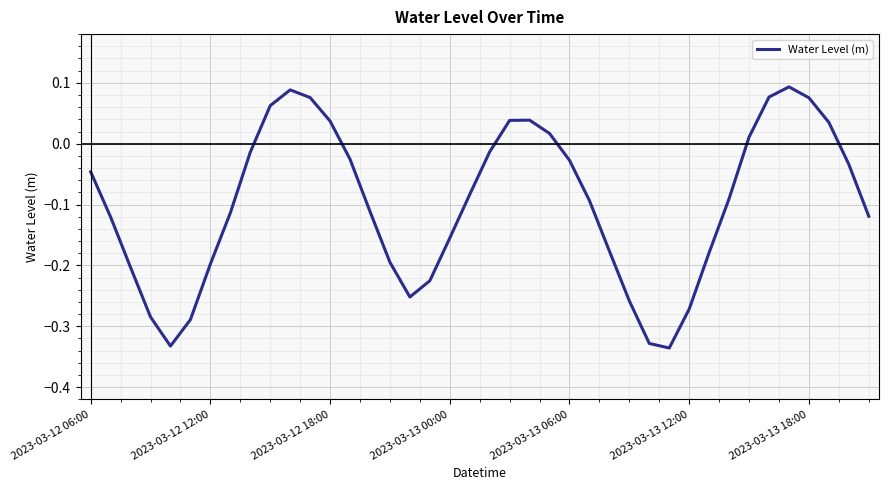

What is the difference between the maximum and minimum values?

0.4